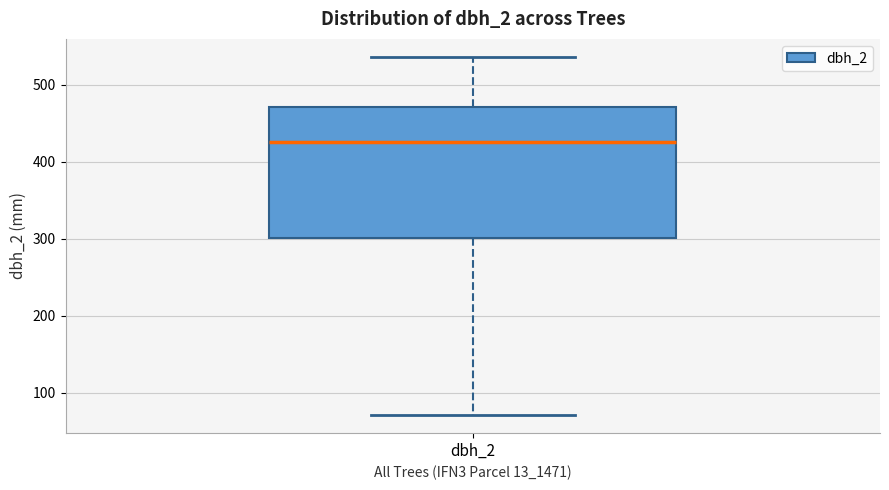

Transcribe this box plot: give where the median line is, the range the box spans, and where the two whiskers end, as read against the y-axis. The values are not printed on the chart, so give them approximately, as read against the axis.

median 430, box 300 to 470, whiskers 70 to 540